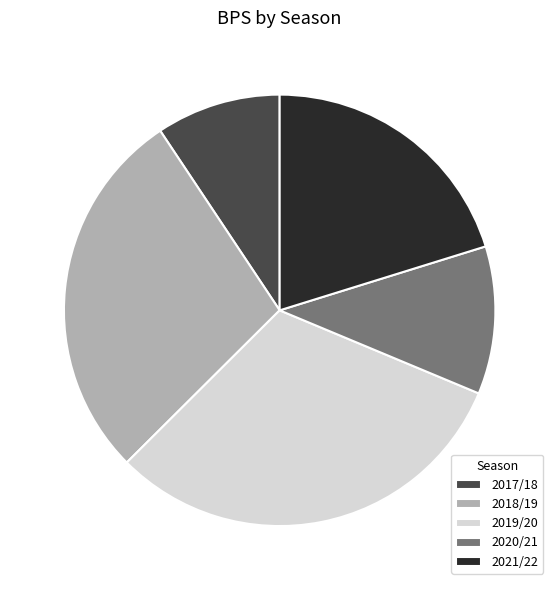

The 2017/18 slice represents 9% of the pie. True or false?

True